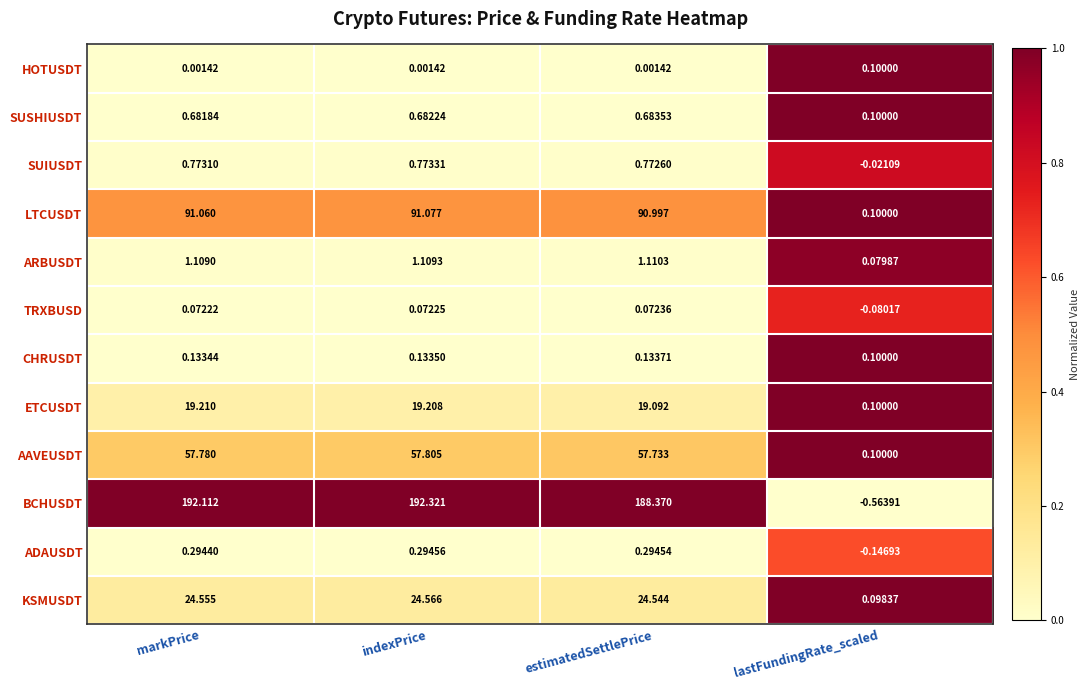

Rank the series at indexPrice from lowest to highest value.

HOTUSDT, TRXBUSD, CHRUSDT, ADAUSDT, SUSHIUSDT, SUIUSDT, ARBUSDT, ETCUSDT, KSMUSDT, AAVEUSDT, LTCUSDT, BCHUSDT